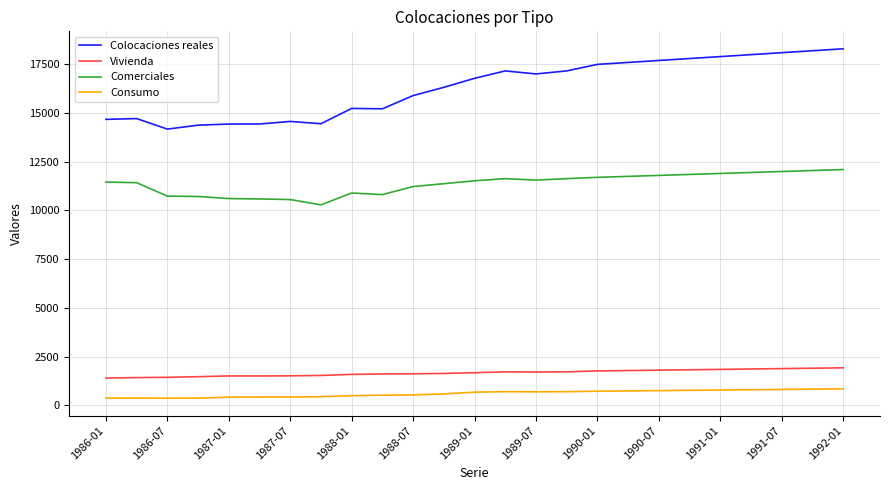

What is the difference between the maximum and minimum values in the Colocaciones reales series?

4123